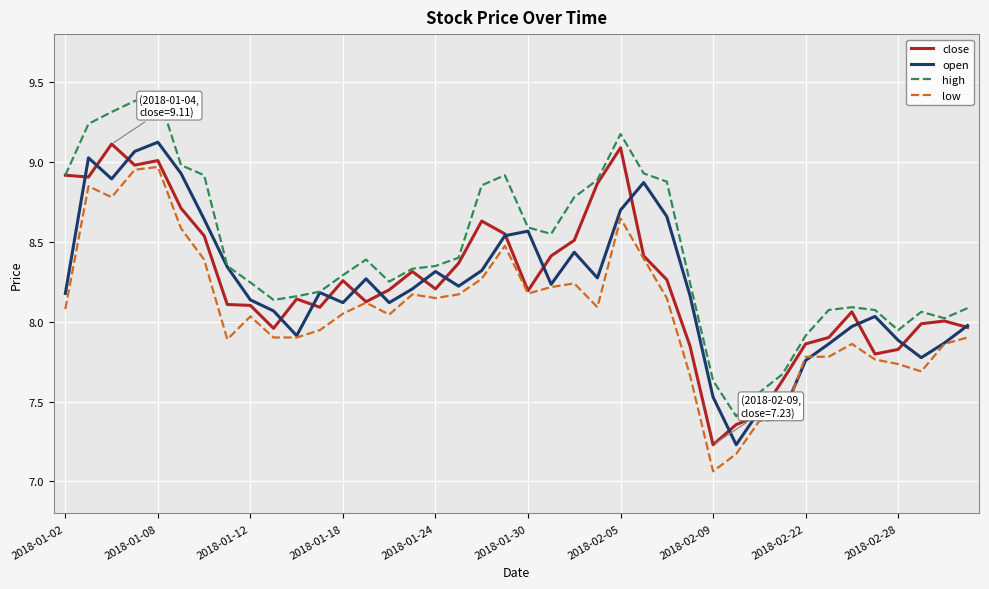

True or false: high and low intersect in this chart.

False